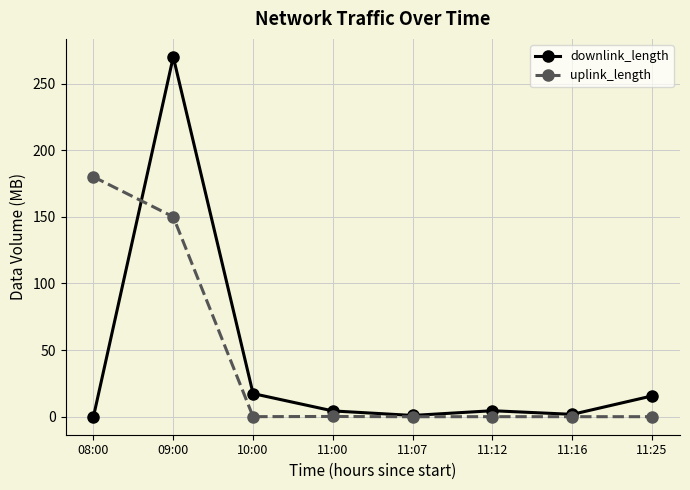

What is the average value of the uplink_length series?

41.3